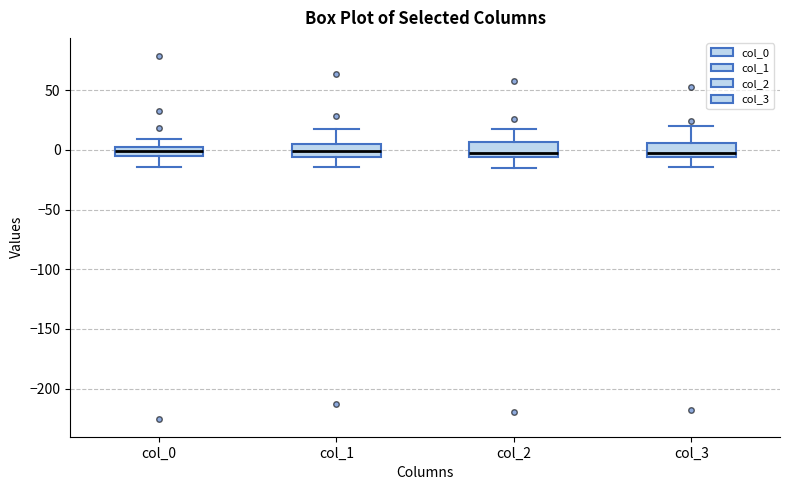

Where is the lower edge of the box for col_0 on the y-axis? The values are not printed on the chart, so give them approximately, as read against the axis.

-5